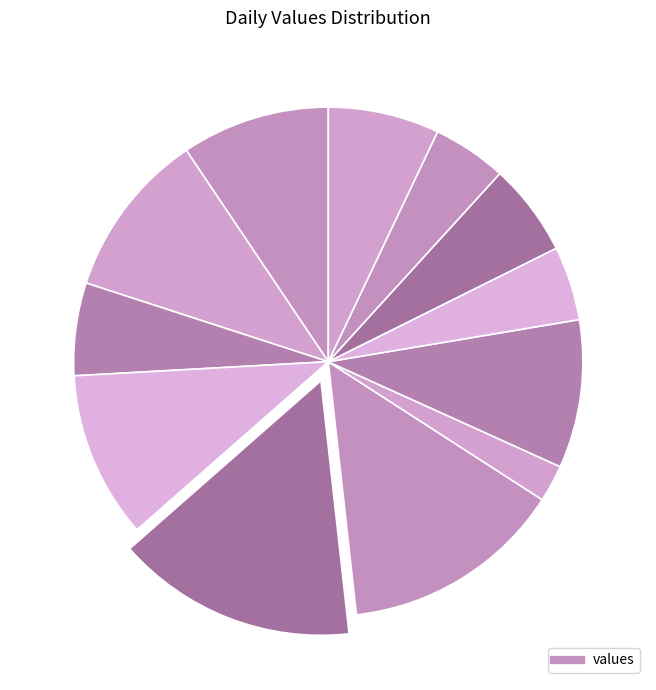

What is the largest slice in the pie chart?

2023-01-05